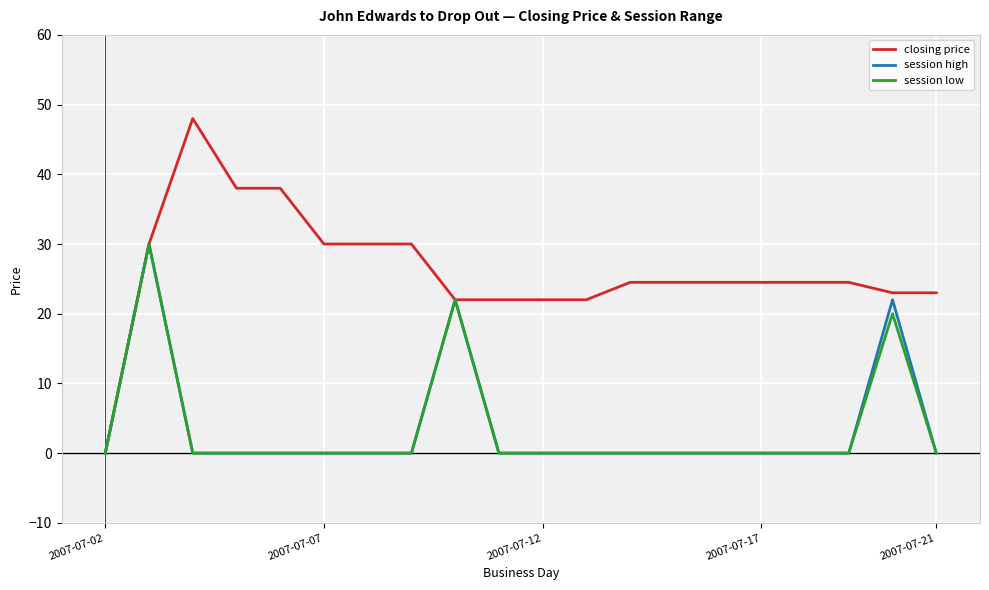

Which series has the largest range (max minus min)?

closing price